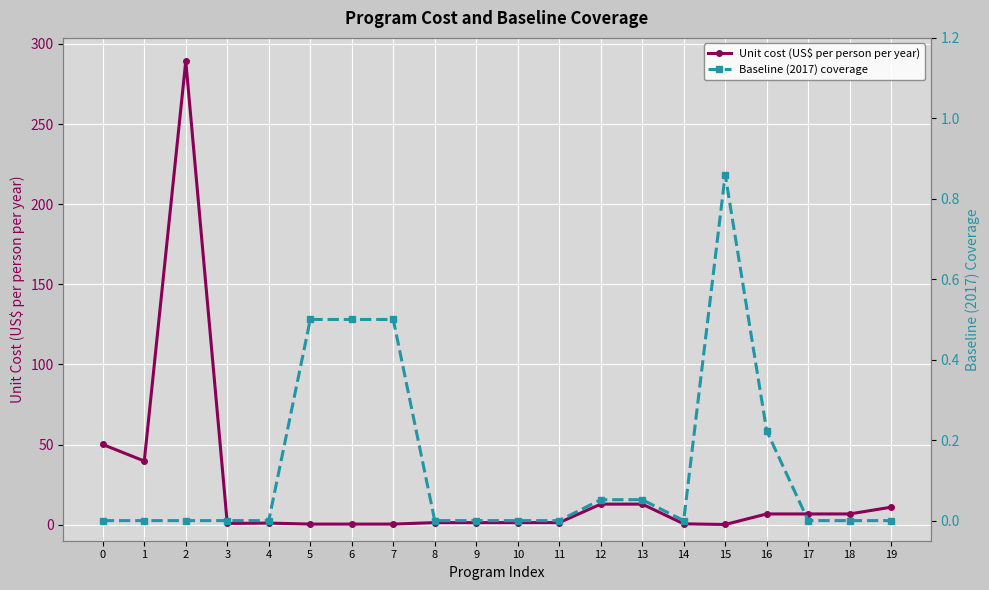

How many values in the Unit cost (US$ per person per year) series exceed 1?

13